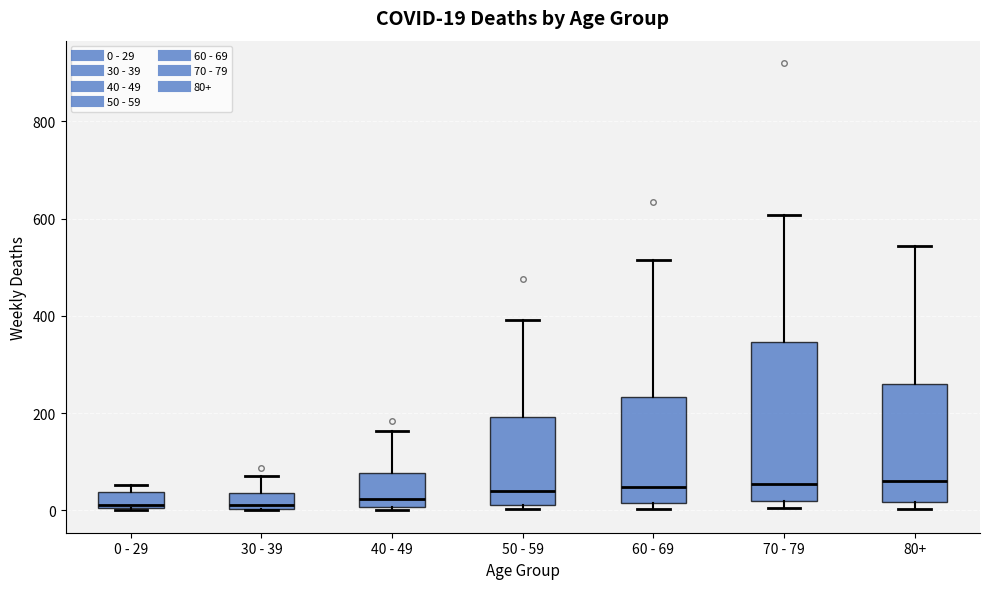

Which box is the tallest, from its lower edge to its upper edge?

70 - 79